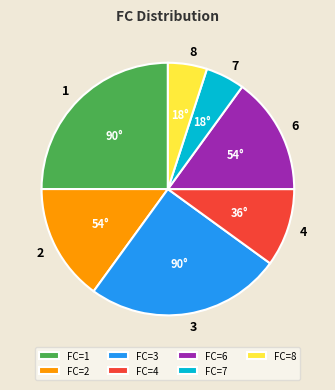

Is the sum of 7 and 2 greater than half?

No